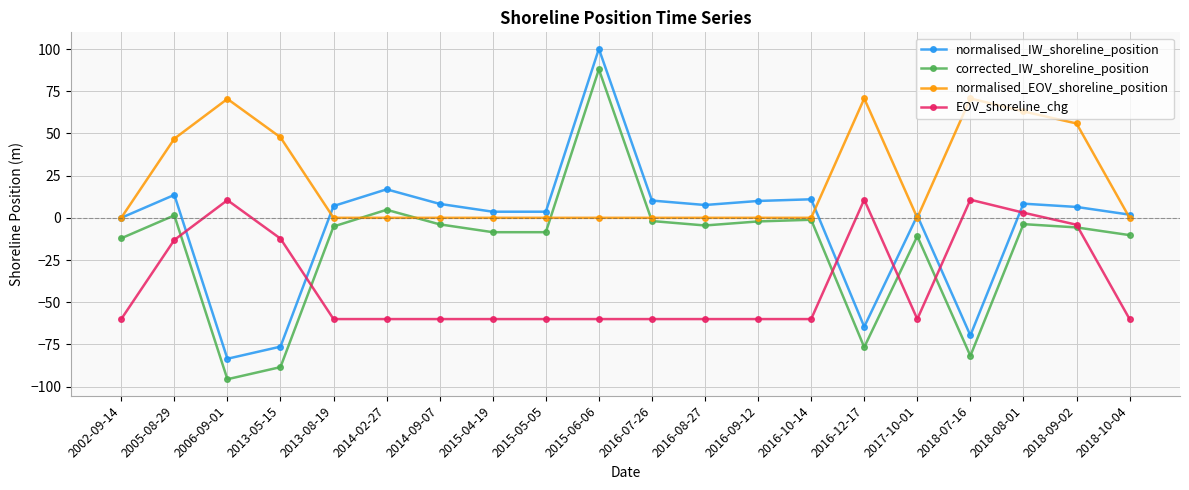

What is the label of the 15th point from the right?

2014-02-27